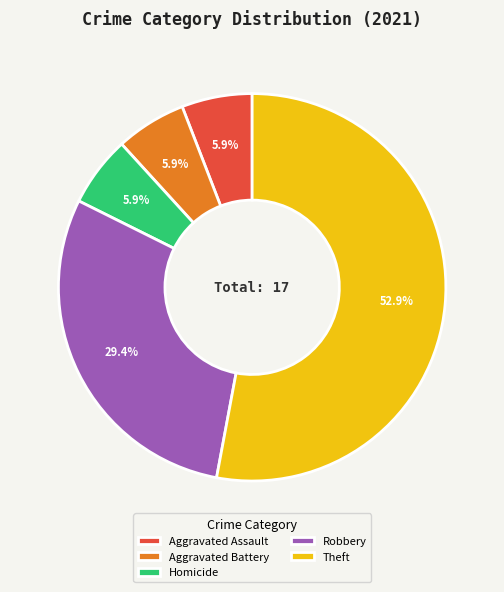

To the nearest percent, what portion does Robbery represent?

29%